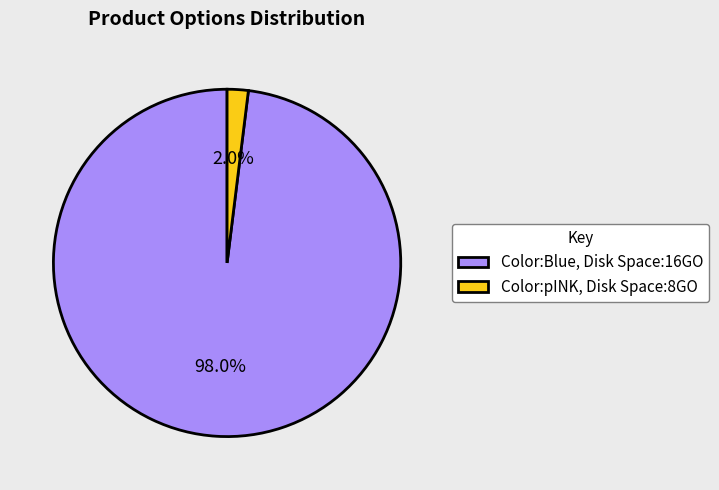

How many slices are in this pie chart?

2